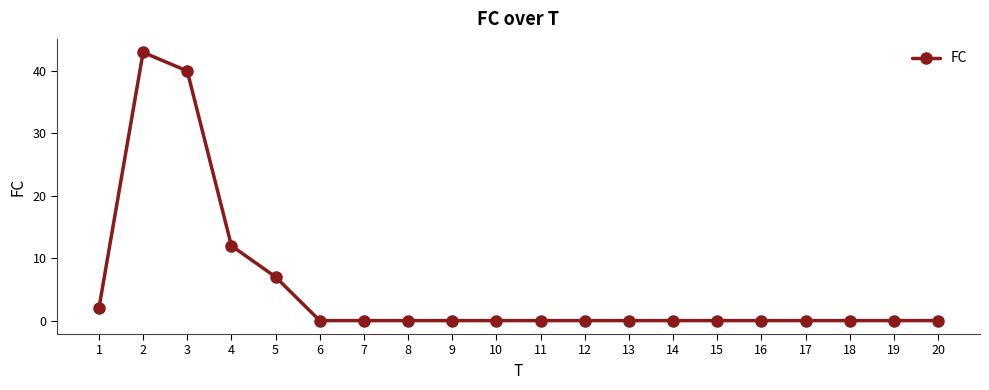

Is it true that the value at 6 is 0?

True